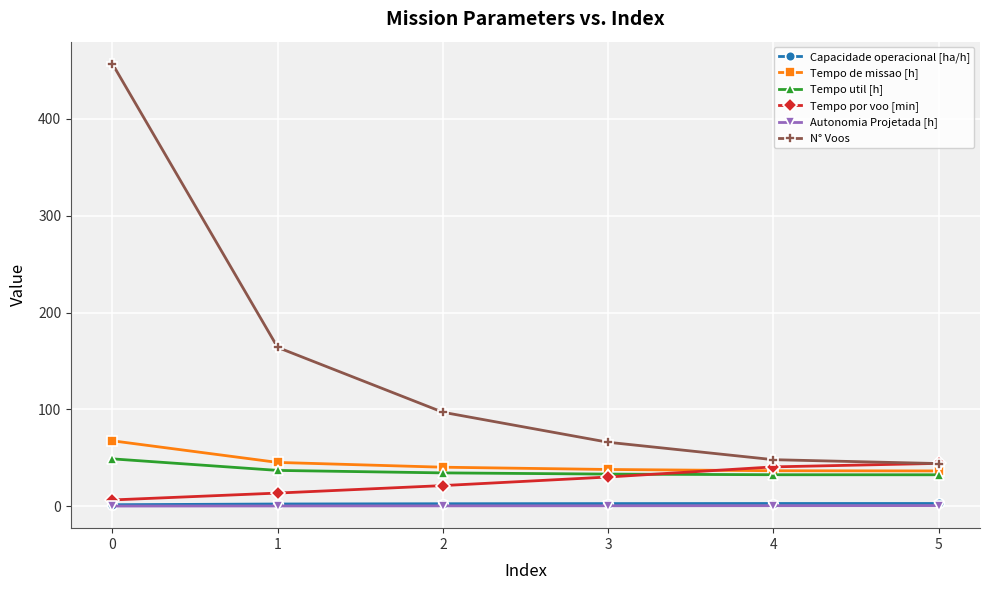

What is the value of the Capacidade operacional [ha/h] point at the 5th from the left?

2.7